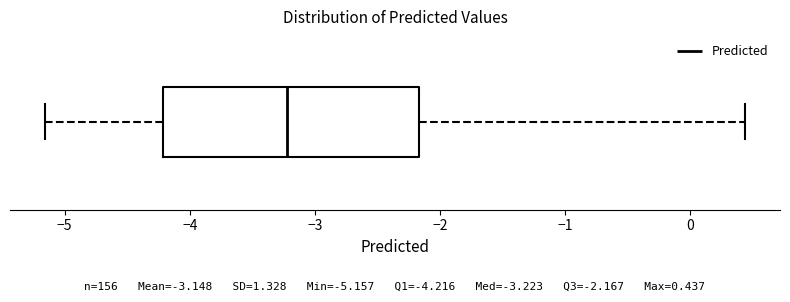

Read this box plot against the x-axis: the position of the median line, the range covered by the box, and the ends of both whiskers. The values are not printed on the chart, so give them approximately, as read against the axis.

median -3.2, box -4.2 to -2.2, whiskers -5.2 to 0.4